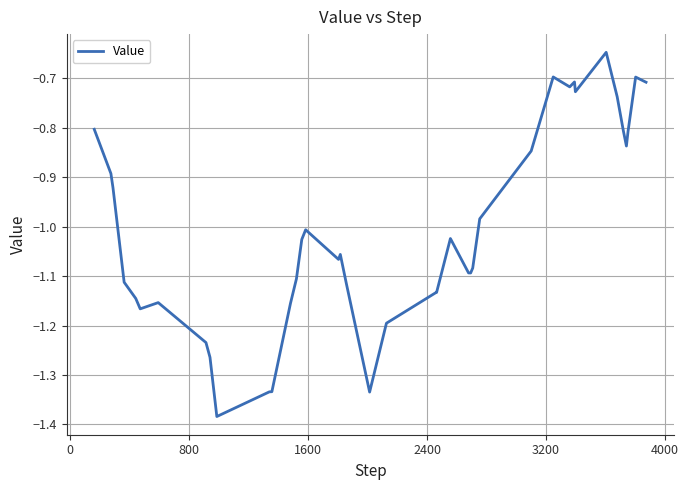

Does the chart have visible grid lines?

Yes